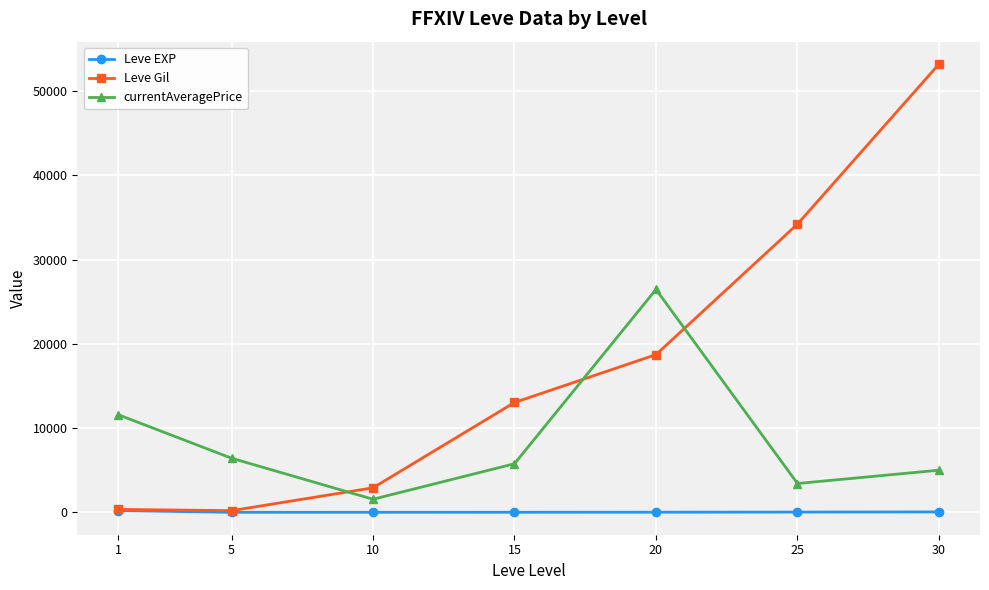

True or false: currentAveragePrice has more than 1 interior local peaks.

False